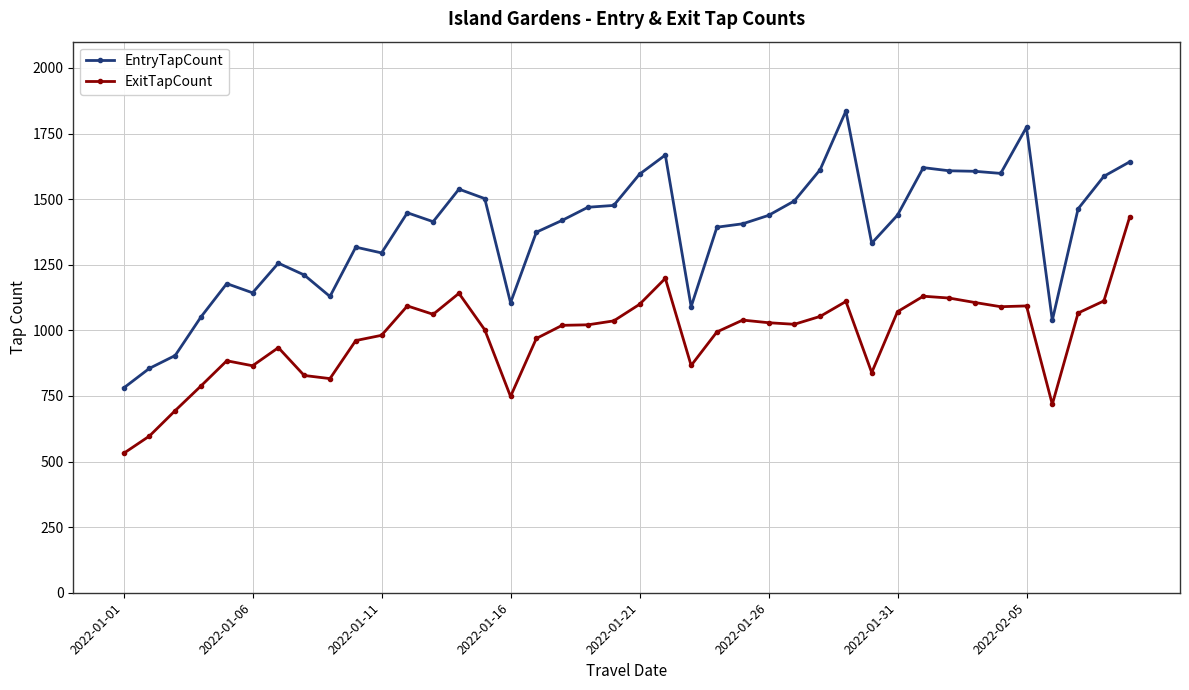

What is the minimum value for ExitTapCount?

531